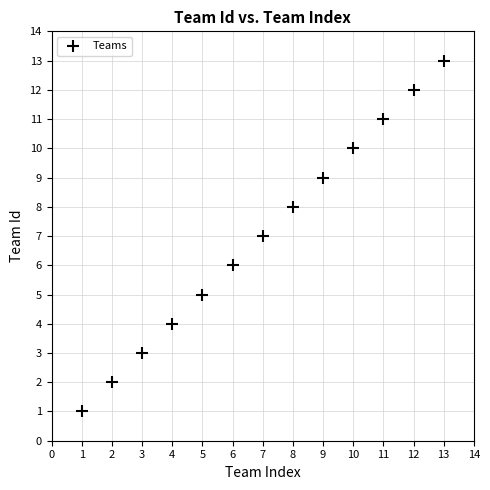

What is the range of Y values (max minus min)?

12